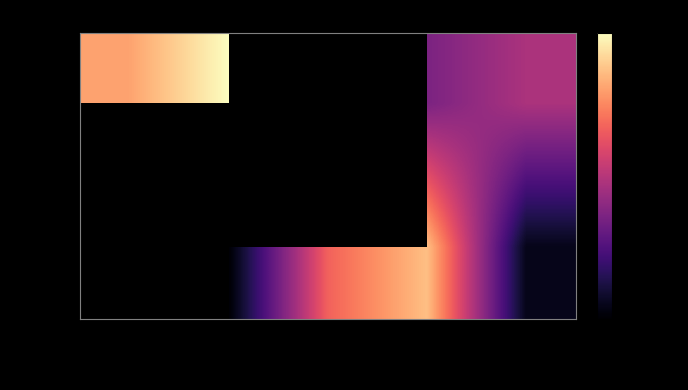

At which label does ID 1-5 reach its peak?

28804-45793